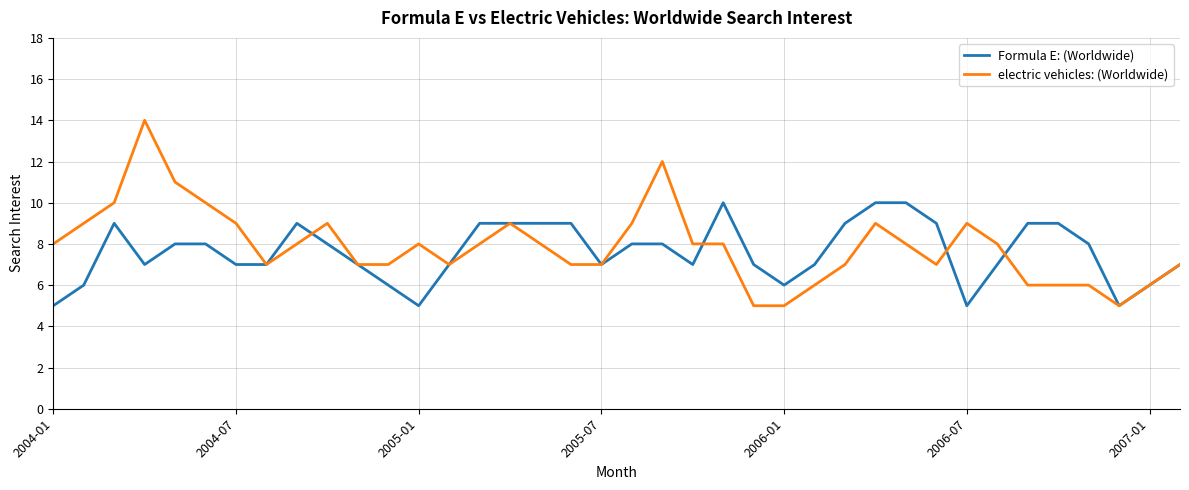

List the series in order of their peak value, highest first.

electric vehicles: (Worldwide), Formula E: (Worldwide)